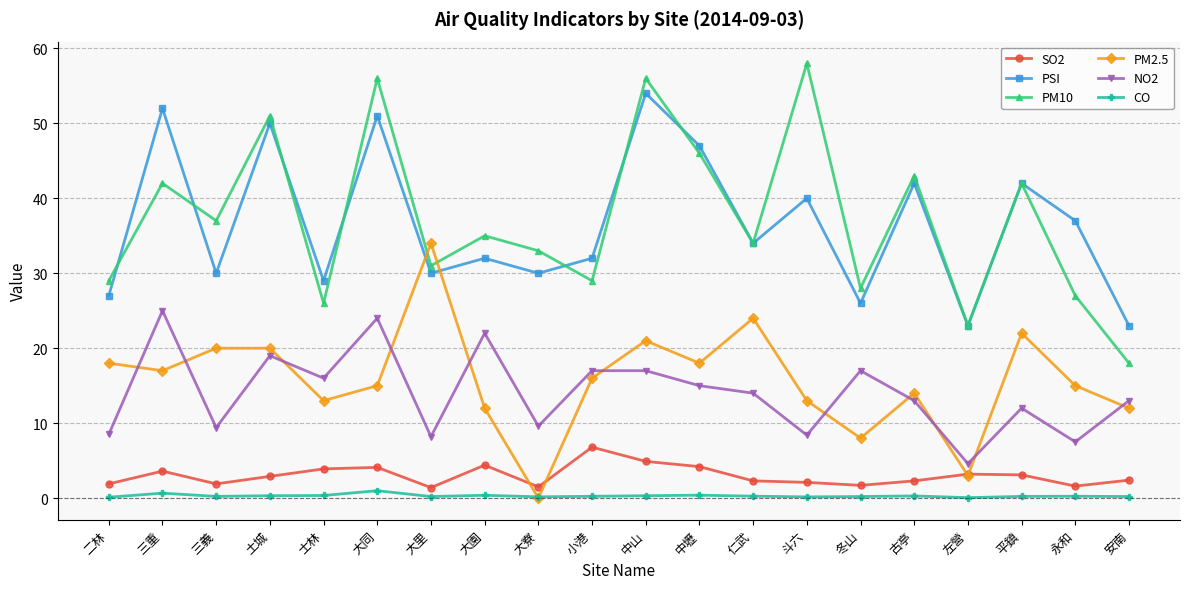

What is the difference between the maximum and minimum values in the PM2.5 series?

34.0